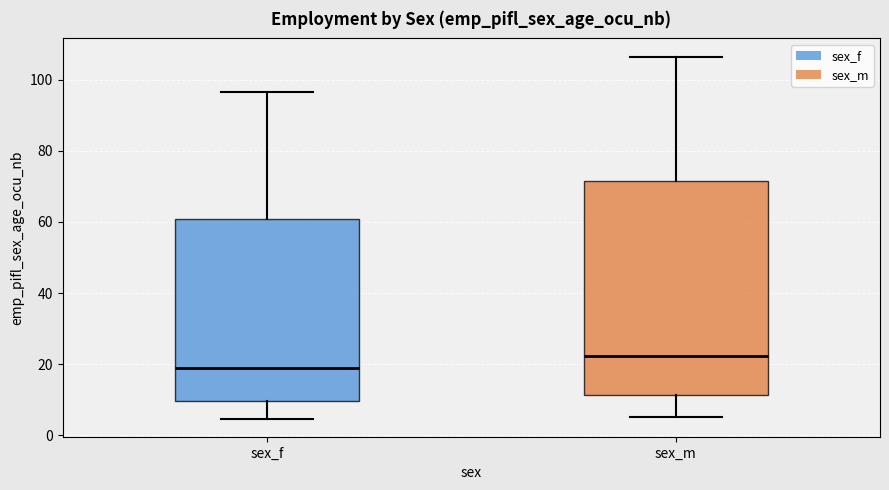

Reading left to right, transcribe this box plot: for each box, give where its median line is, the range the box spans, and where its two whiskers end, as read against the y-axis. The values are not printed on the chart, so give them approximately, as read against the axis.

sex_f: median 18, box 10 to 60, whiskers 4 to 96
sex_m: median 22, box 12 to 72, whiskers 6 to 106